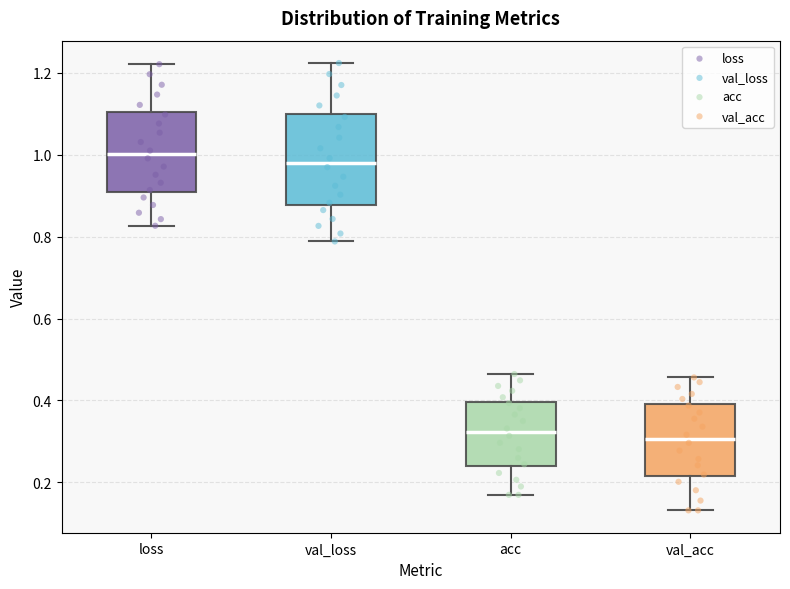

Which box is the tallest, from its lower edge to its upper edge?

val_loss